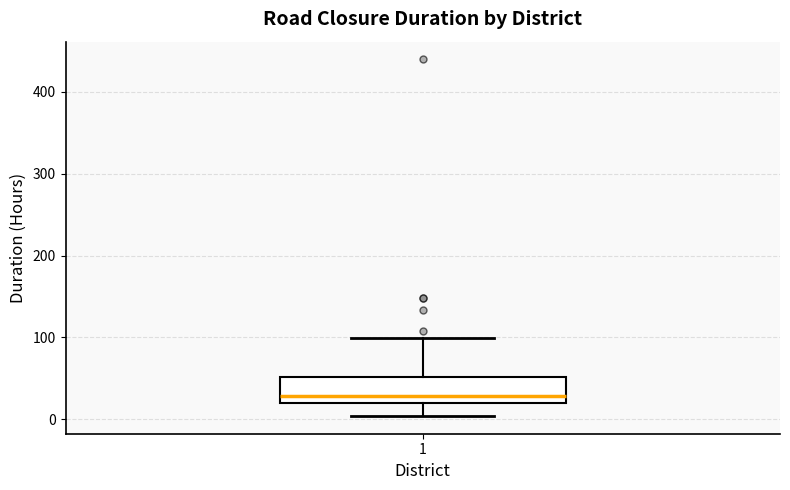

Transcribe this box plot: give where the median line is, the range the box spans, and where the two whiskers end, as read against the y-axis. The values are not printed on the chart, so give them approximately, as read against the axis.

median 30, box 20 to 50, whiskers 0 to 100